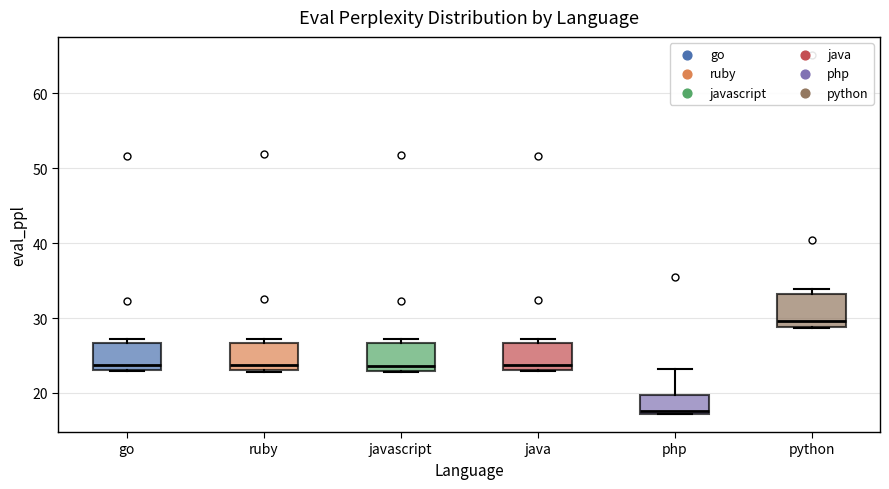

Reading left to right, transcribe this box plot: for each box, give where its median line is, the range the box spans, and where its two whiskers end, as read against the y-axis. The values are not printed on the chart, so give them approximately, as read against the axis.

go: median 24, box 23 to 27, whiskers 23 to 27 (just above the box's upper edge)
ruby: median 24, box 23 to 27, whiskers 23 to 27 (just above the box's upper edge)
javascript: median 24, box 23 to 27, whiskers 23 to 27 (just above the box's upper edge)
java: median 24, box 23 to 27, whiskers 23 to 27 (just above the box's upper edge)
php: median 18, box 17 to 20, whiskers 17 to 23
python: median 30, box 29 to 33, whiskers 29 to 34